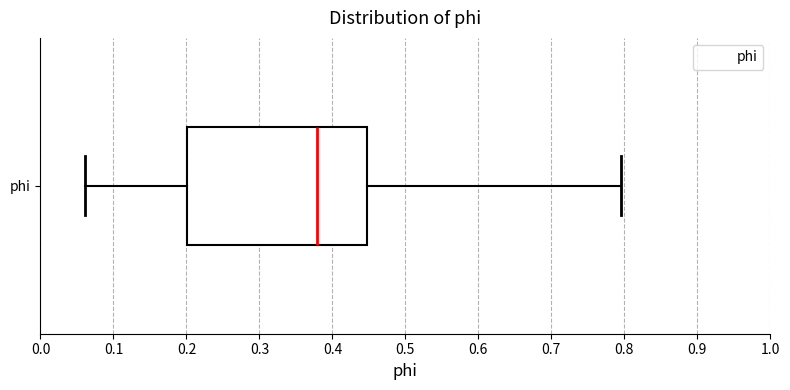

Transcribe this box plot: give where the median line is, the range the box spans, and where the two whiskers end, as read against the x-axis. The values are not printed on the chart, so give them approximately, as read against the axis.

median 0.38, box 0.20 to 0.45, whiskers 0.06 to 0.80